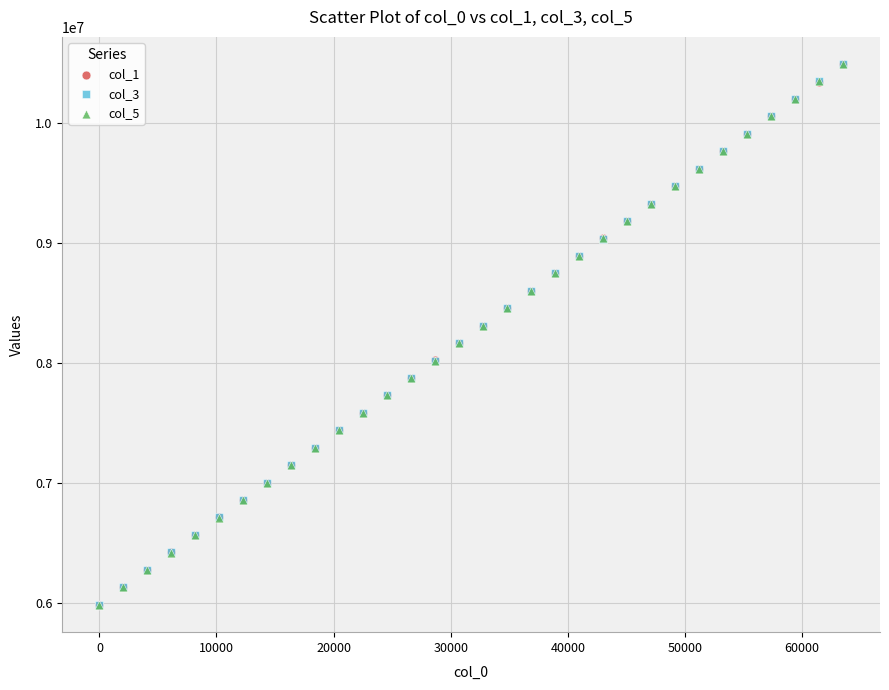

What are all the series names shown in the legend?

col_1, col_3, col_5